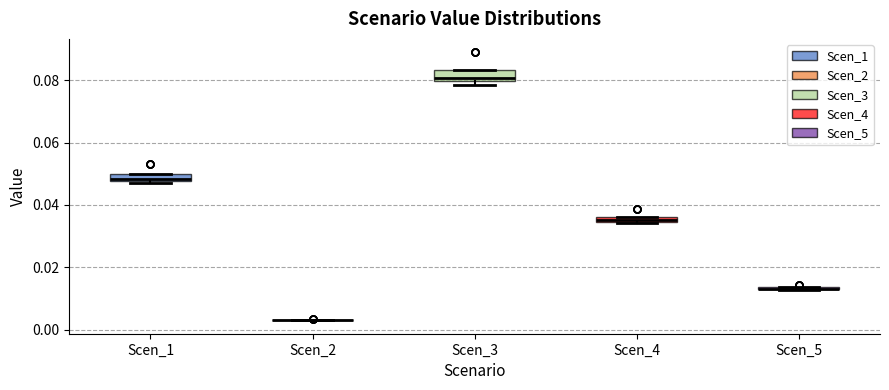

Where is the lower edge of the box for Scen_3 on the y-axis? The values are not printed on the chart, so give them approximately, as read against the axis.

0.080